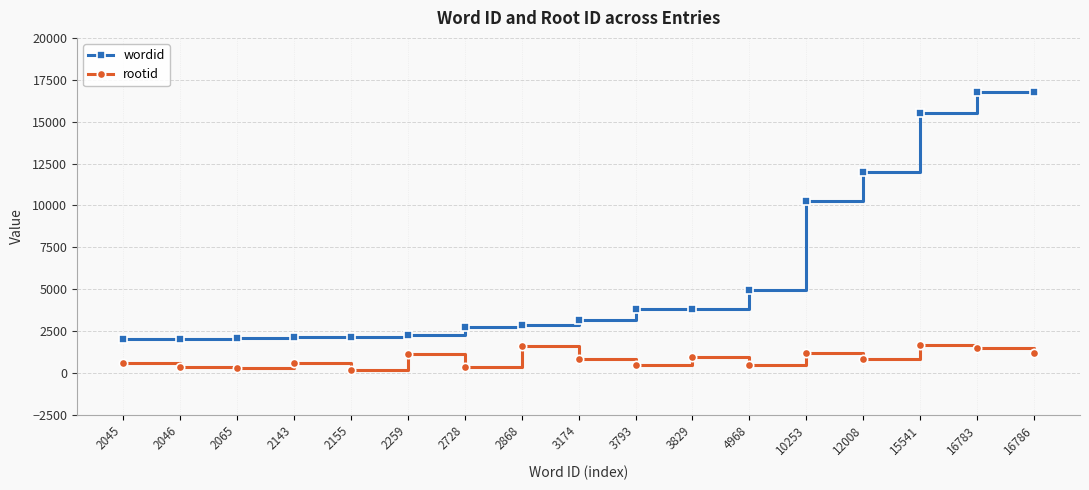

List the series in order of their overall mean, lowest first.

rootid, wordid